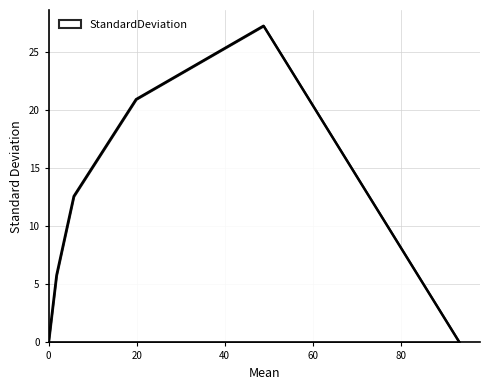

What is the maximum value shown in the chart?

27.3